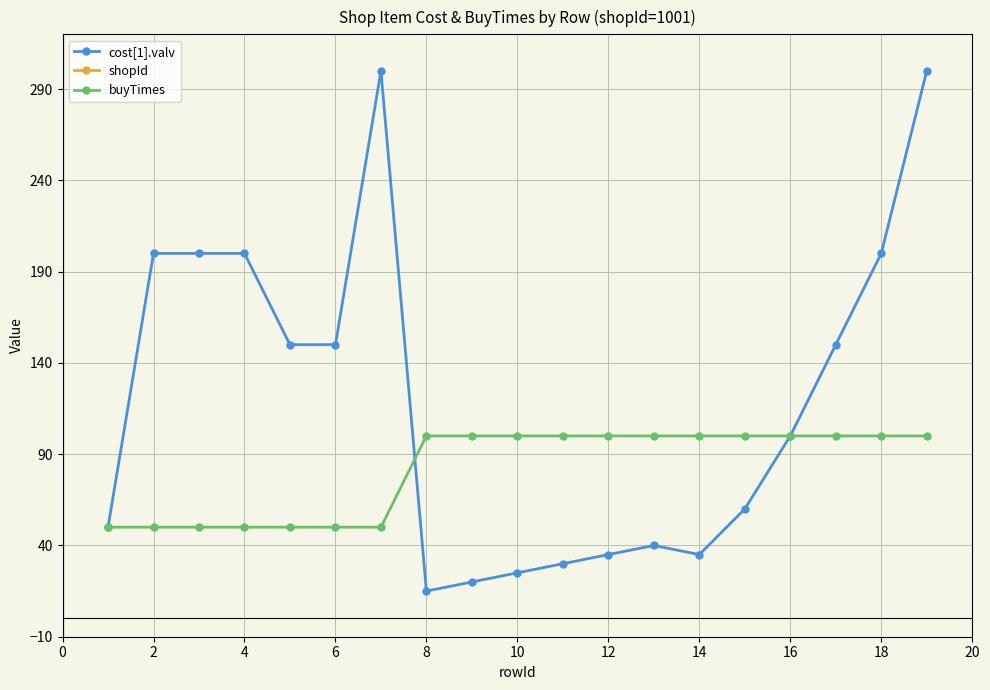

Which series has the widest spread of values?

cost[1].valv